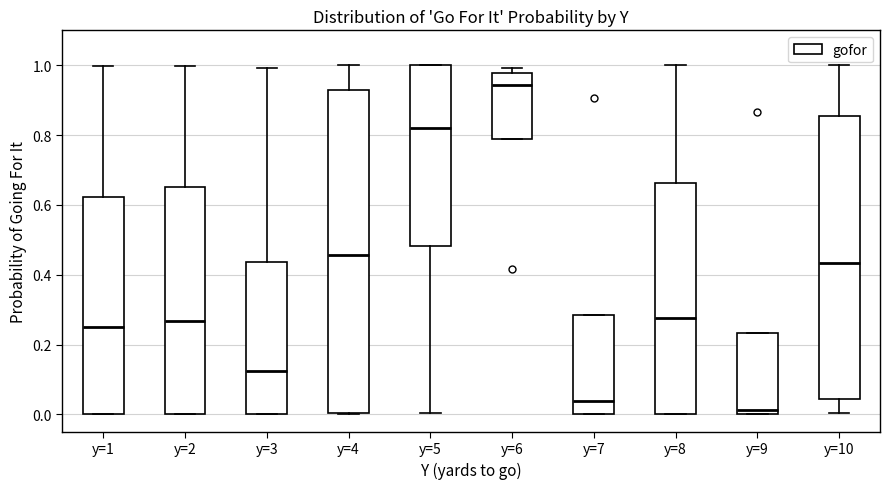

Where does the median line of the box for y=8 sit on the y-axis? The values are not printed on the chart, so give them approximately, as read against the axis.

0.28